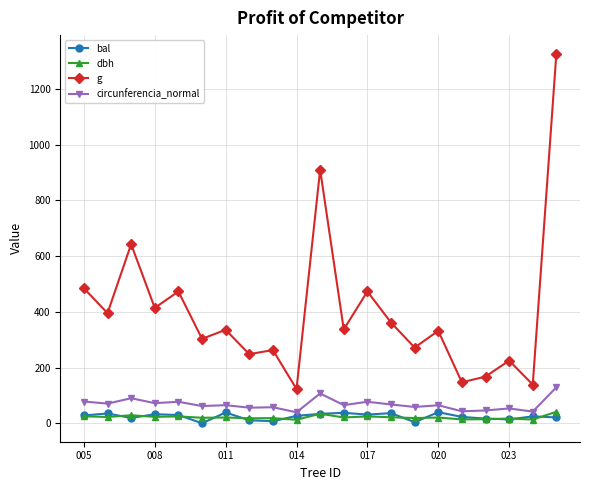

What are all the series names shown in the legend?

bal, dbh, g, circunferencia_normal